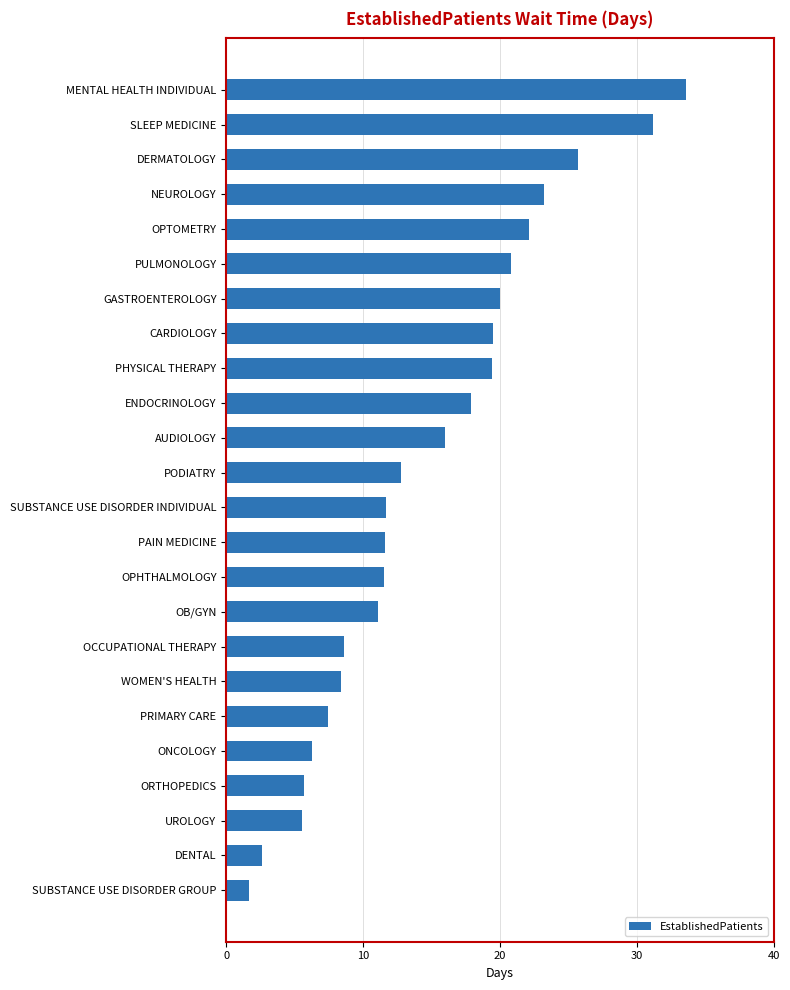

Approximately how many times larger is the value at GASTROENTEROLOGY compared to MENTAL HEALTH INDIVIDUAL?

0.6